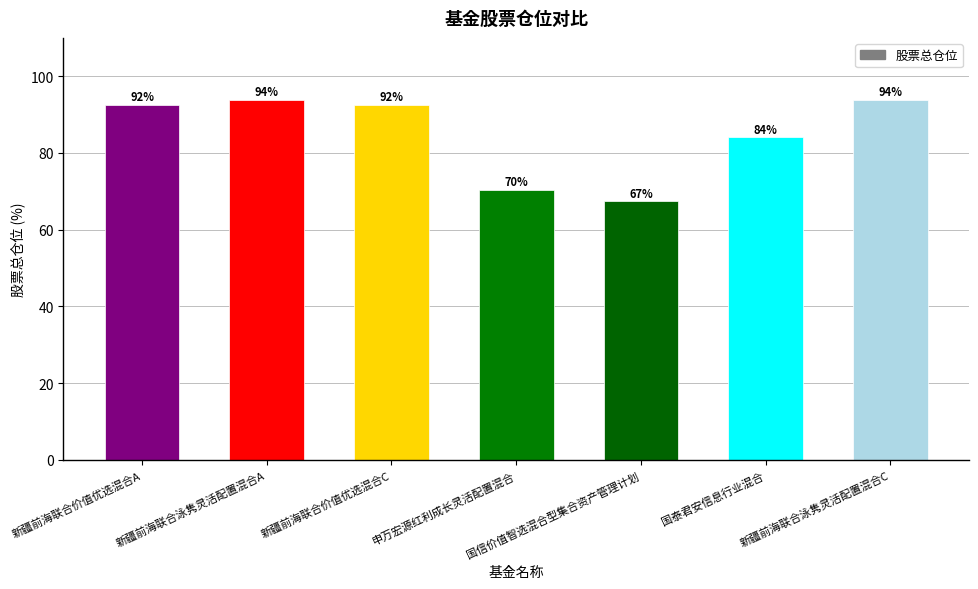

What is the difference between the values at 新疆前海联合泳隽灵活配置混合C and 国信价值智选混合型集合资产管理计划?

26.4